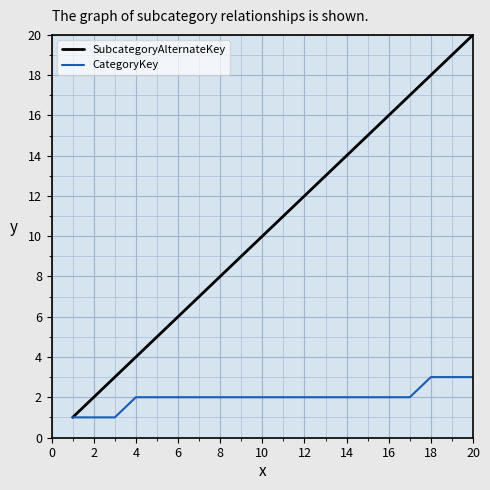

Which series has the largest range (max minus min)?

SubcategoryAlternateKey